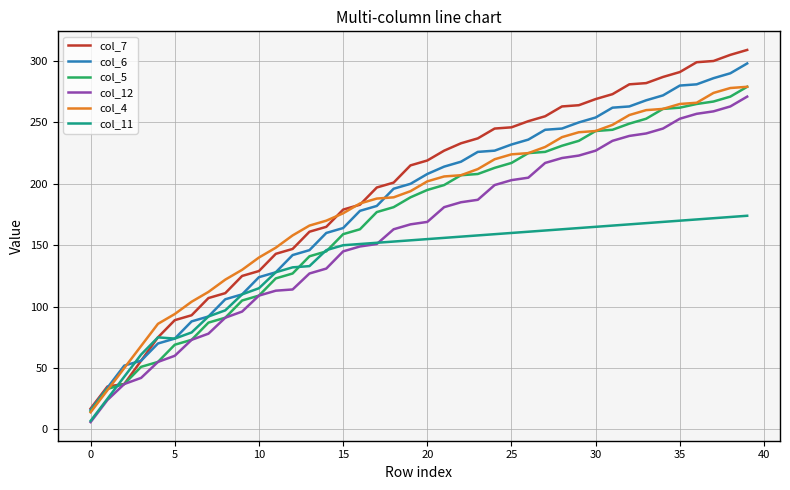

What is the greatest value displayed?

309